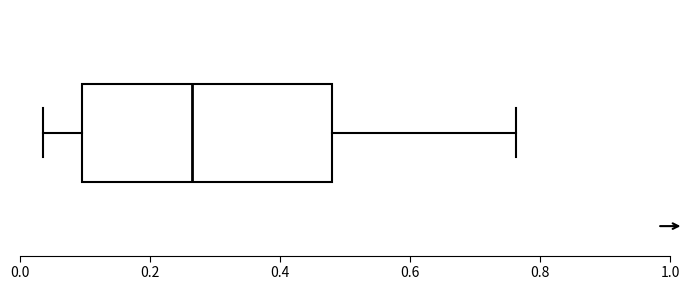

Read this box plot against the x-axis: the position of the median line, the range covered by the box, and the ends of both whiskers. The values are not printed on the chart, so give them approximately, as read against the axis.

median 0.26, box 0.10 to 0.48, whiskers 0.04 to 0.76